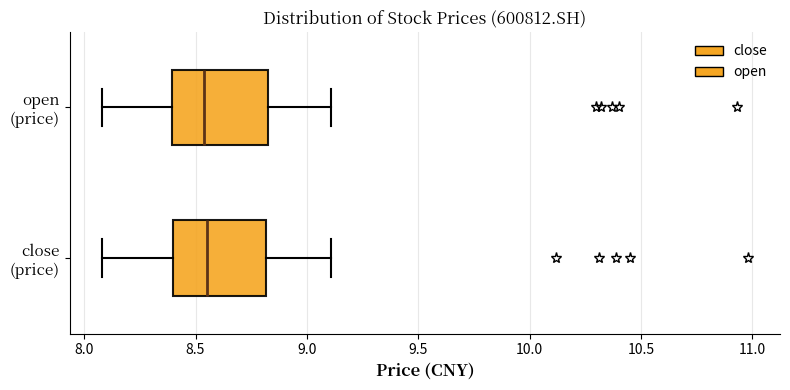

Reading bottom to top, read every box against the x-axis: the position of its median line, the range the box covers, and the ends of its whiskers. The values are not printed on the chart, so give them approximately, as read against the axis.

close (price): median 8.55, box 8.40 to 8.80, whiskers 8.10 to 9.10
open (price): median 8.55, box 8.40 to 8.85, whiskers 8.10 to 9.10